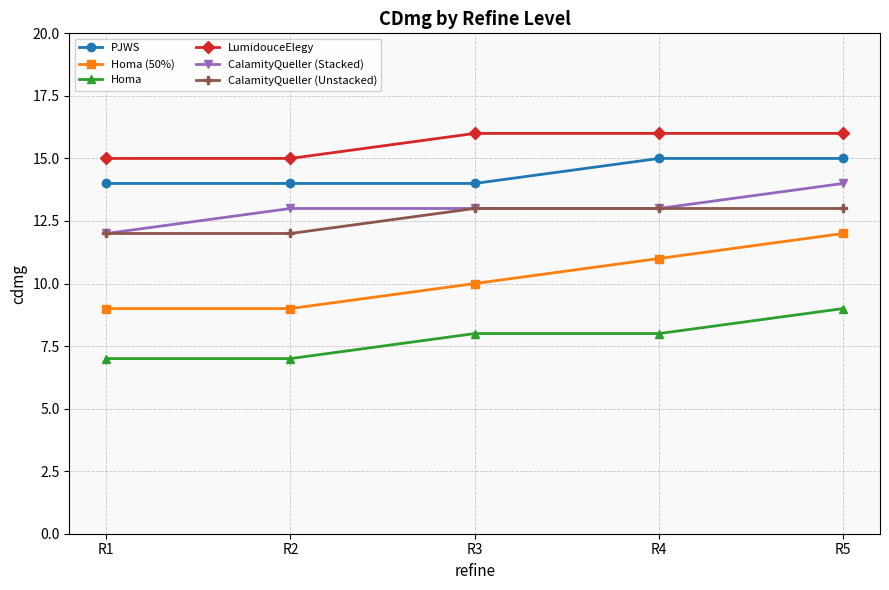

What is the minimum value for Homa (50%)?

9